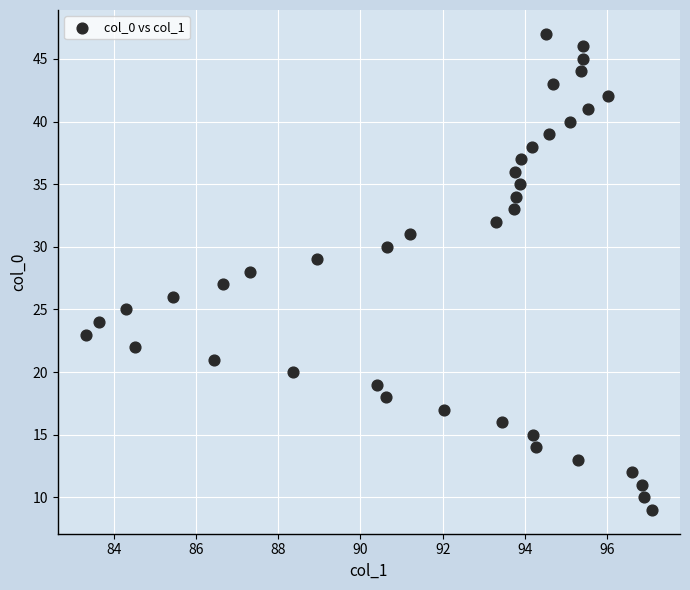

What is the range of Y values (max minus min)?

38